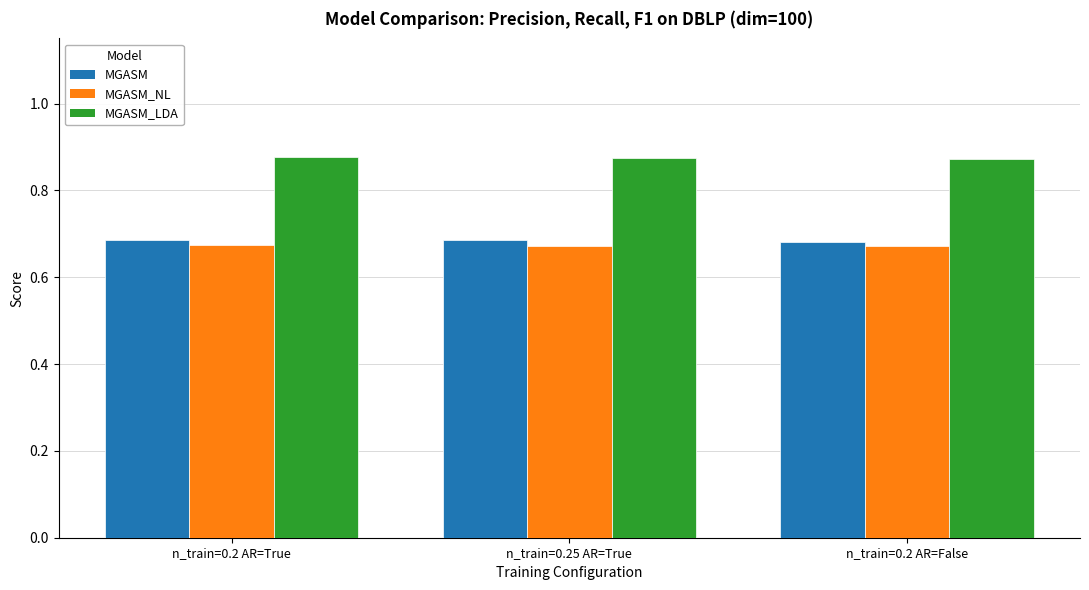

What is the total value across all series at n_train=0.2 AR=False?

2.2